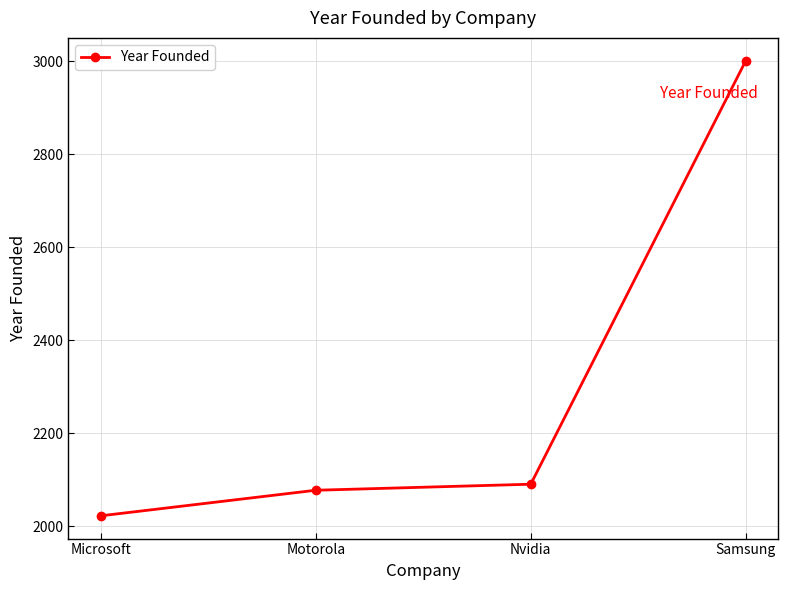

How many data points does each series have?

4